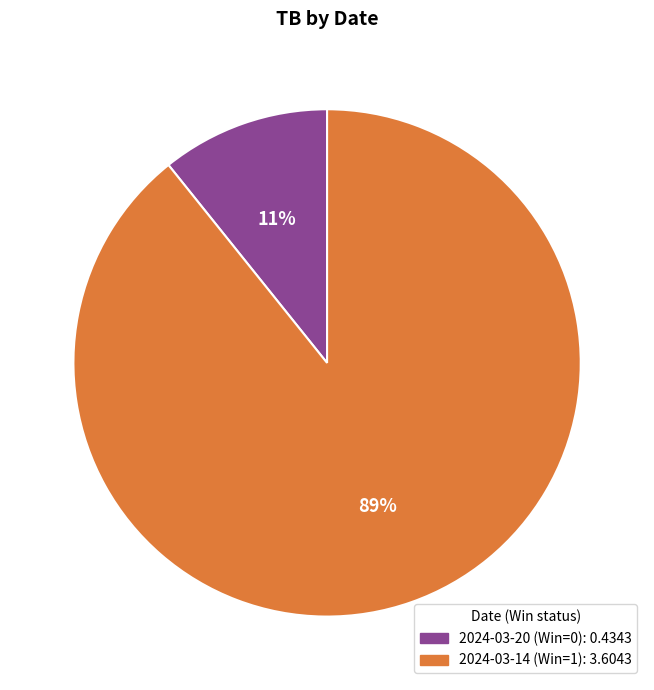

Do 2024-03-20 (Win=0) and 2024-03-14 (Win=1) together represent more than half of the pie?

Yes